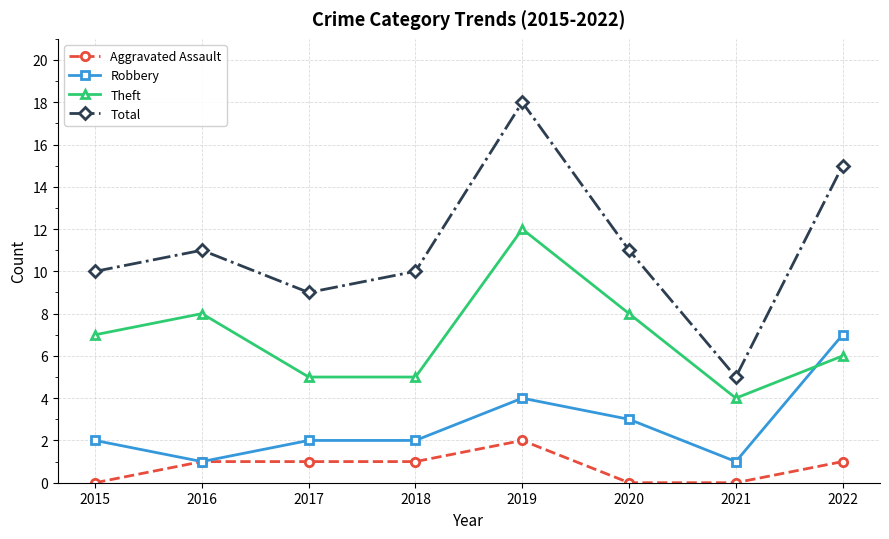

Which category has the highest value across all series?

2019